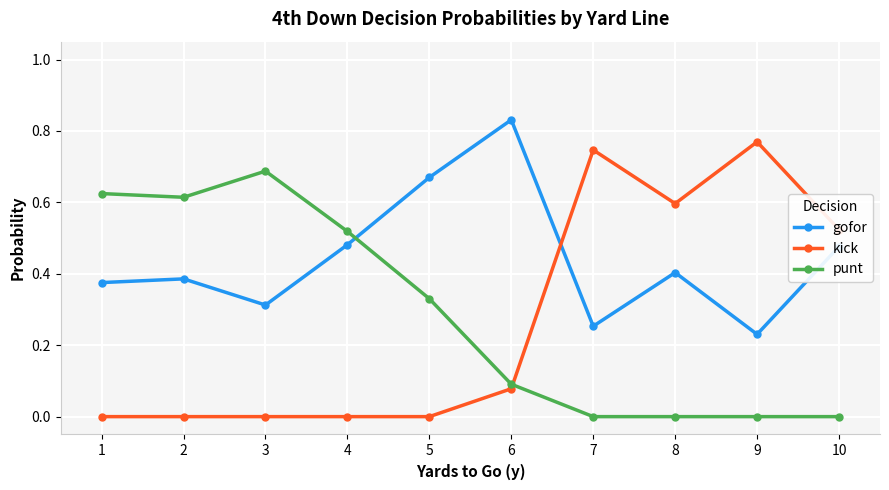

After their last crossing, which series has the higher values: punt or kick?

kick